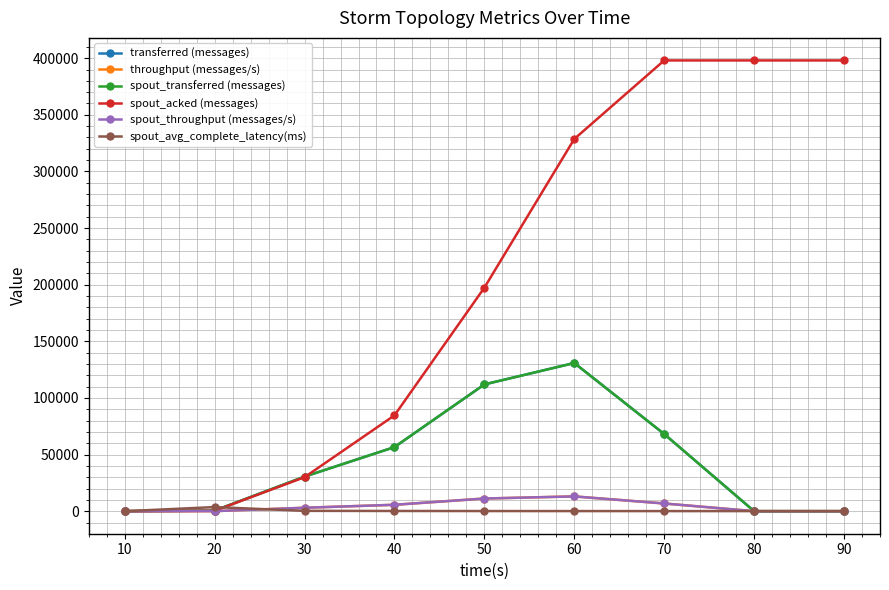

How many times do transferred (messages) and spout_acked (messages) cross each other?

1